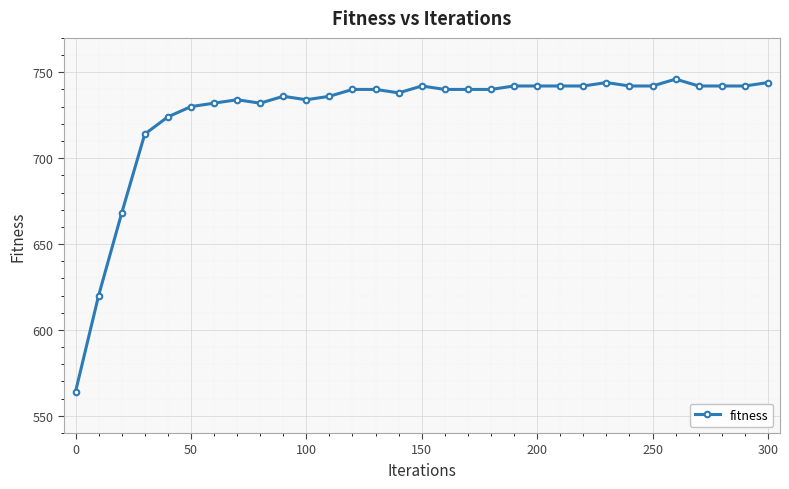

What is the difference between the maximum and minimum values?

182